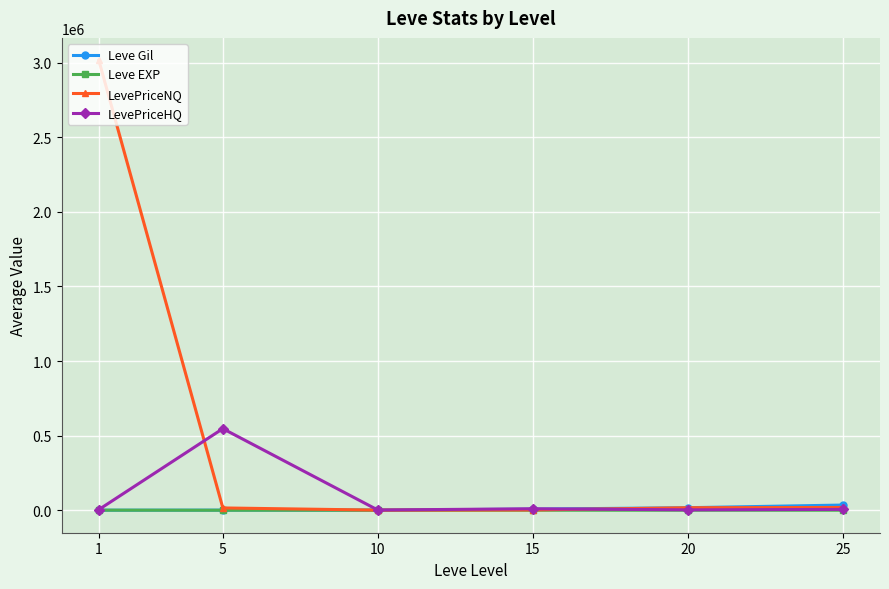

Which series has the largest range (max minus min)?

LevePriceNQ